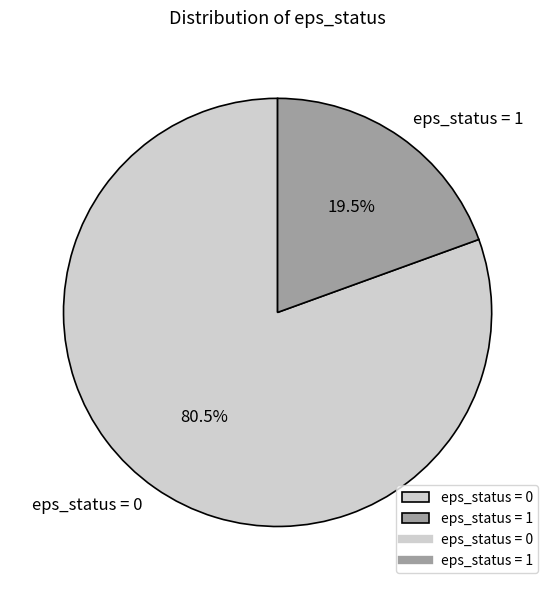

To the nearest percent, what is the difference between the largest and smallest slice percentages?

61%